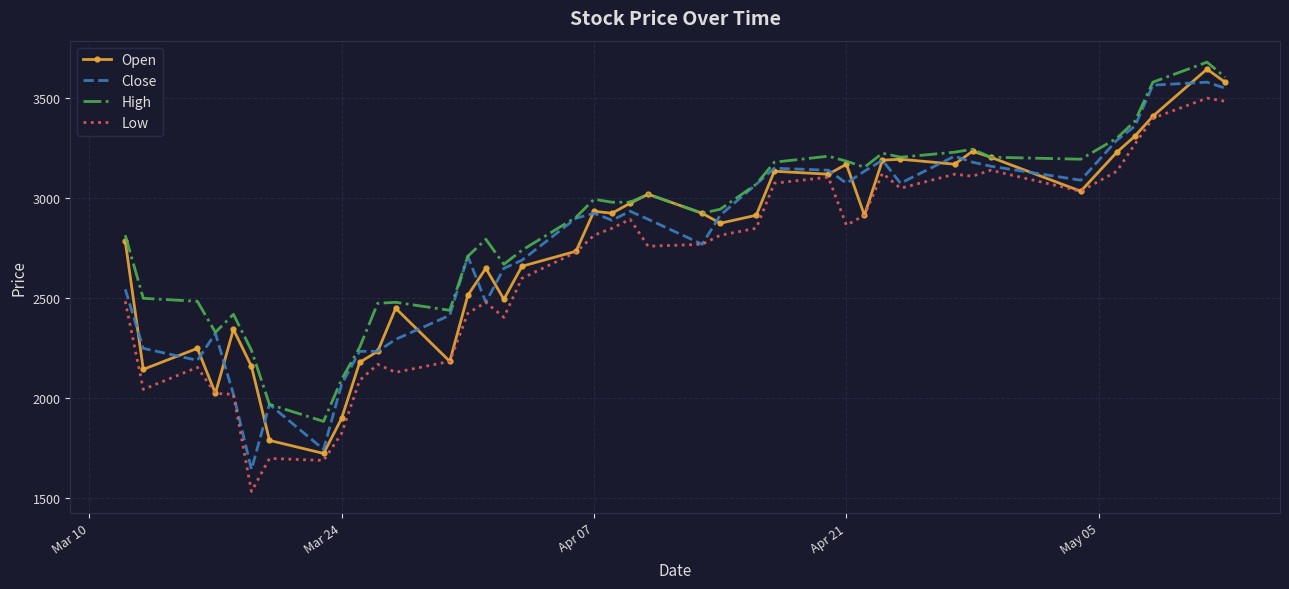

True or false: Low and High cross at least once.

False